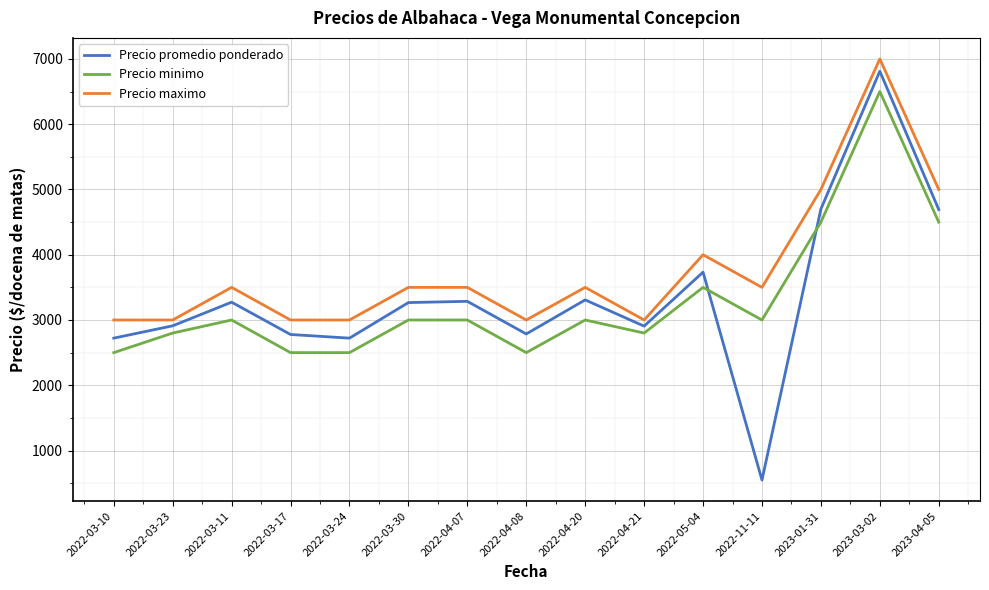

Count the number of categories in the chart.

15